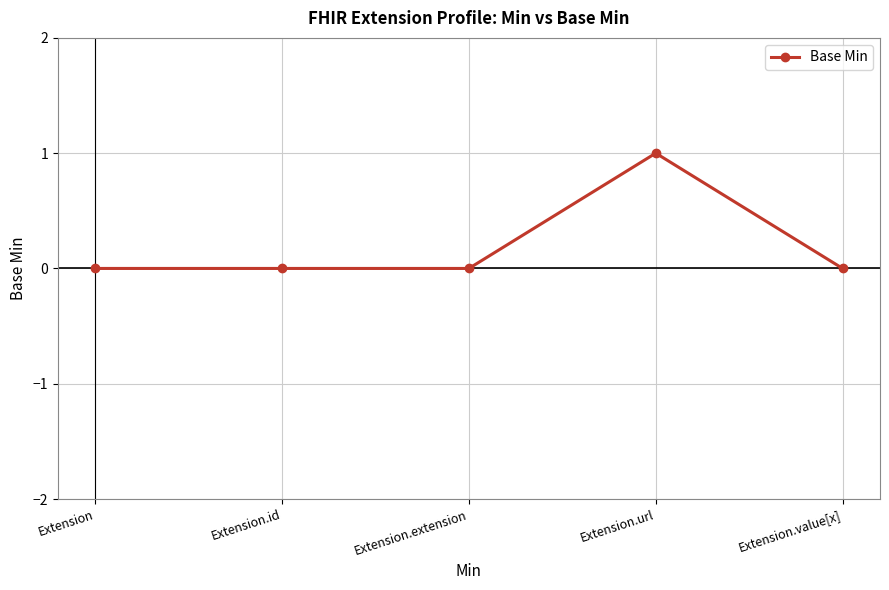

Reading left to right, list all the values displayed in this chart.

Extension=0	Extension.id=0	Extension.extension=0	Extension.url=1	Extension.value[x]=0